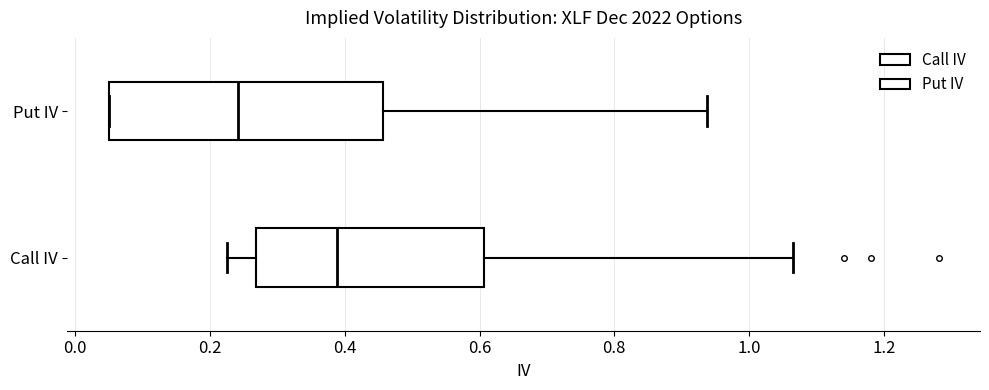

Which box's median line is the furthest to the right?

Call IV